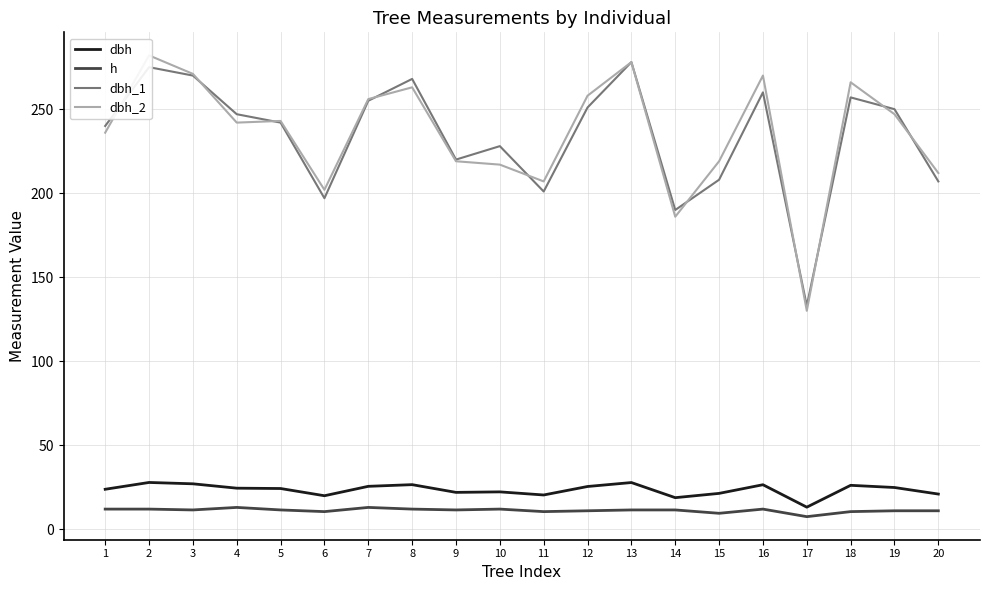

What is the sum of the h values at 9 and 1?

23.5